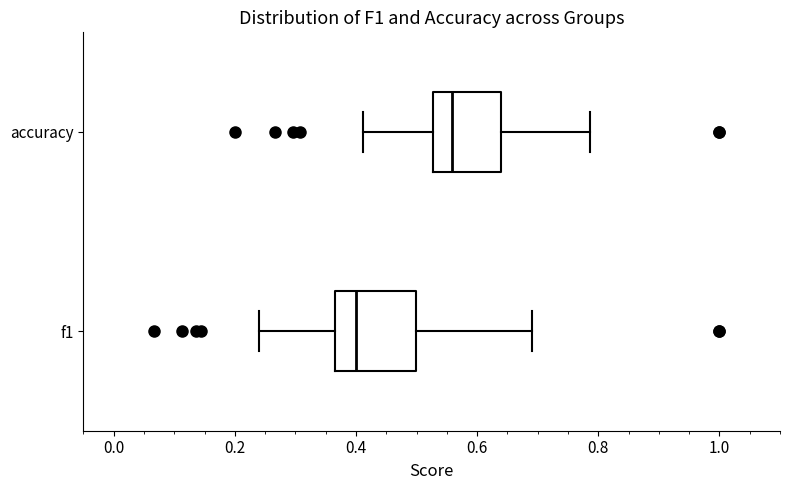

Which box is the widest, from its left edge to its right edge?

f1